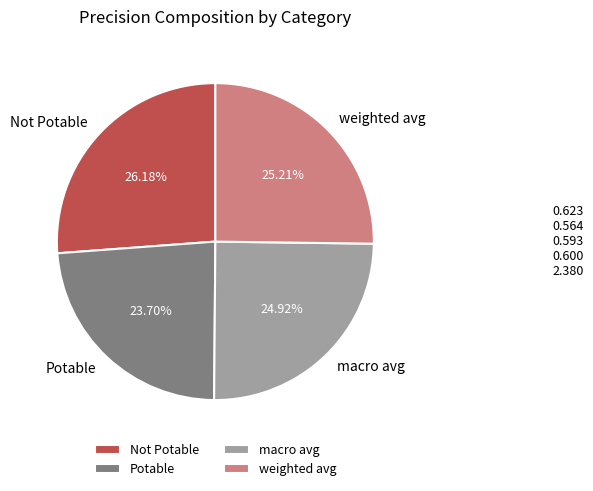

What is the largest slice in the pie chart?

Not Potable